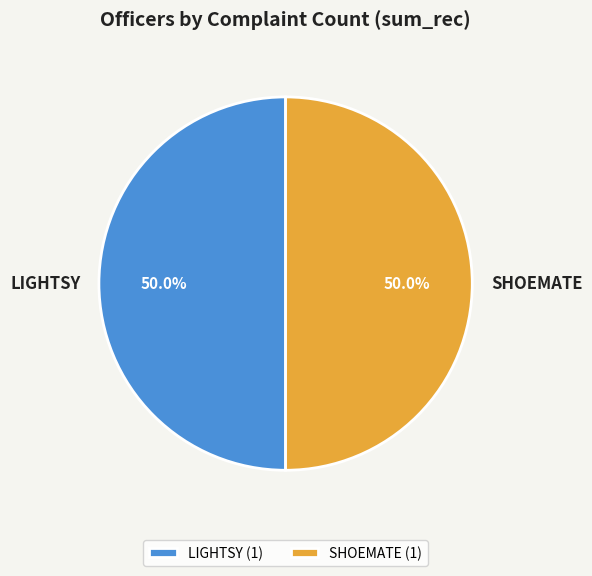

How much of the chart is everything except SHOEMATE?

50.0%